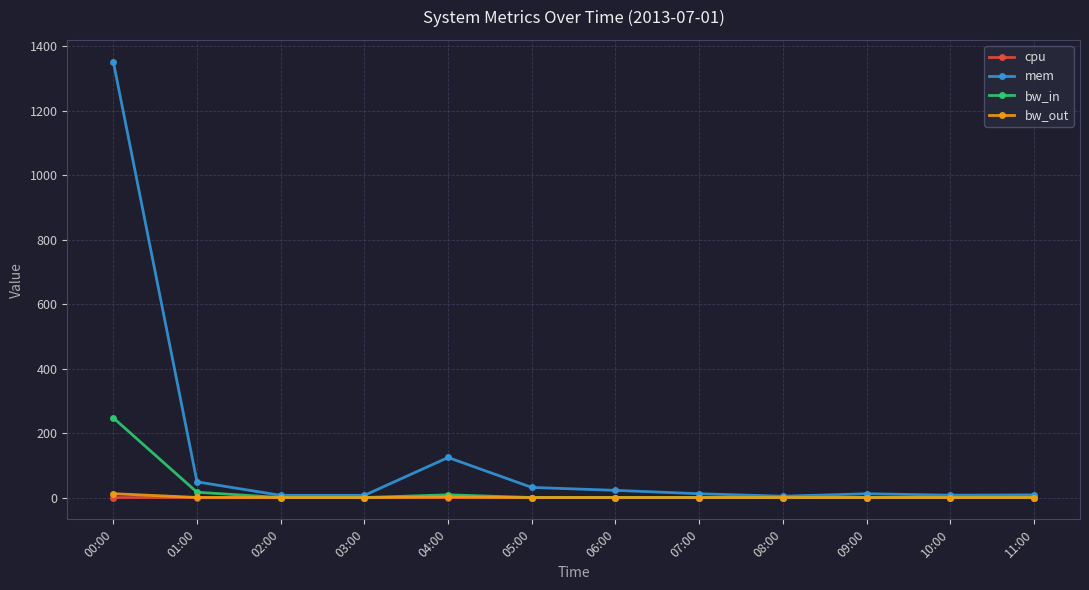

How many data points does each series have?

12